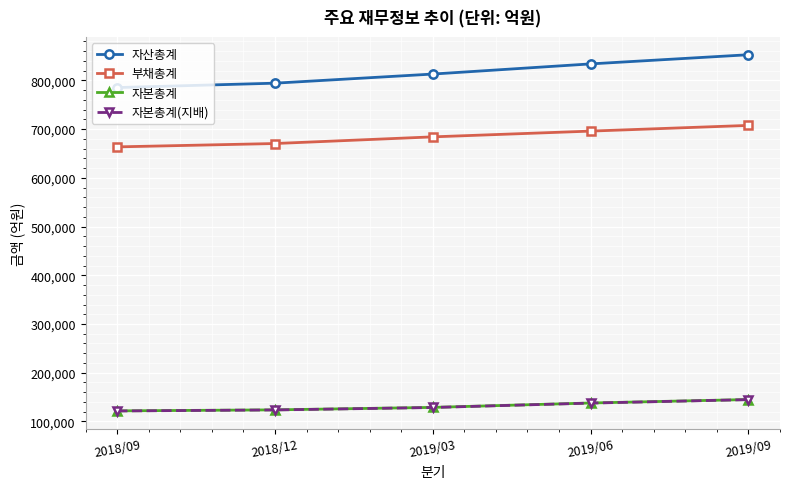

What is the label of the 2nd point from the left?

2018/12